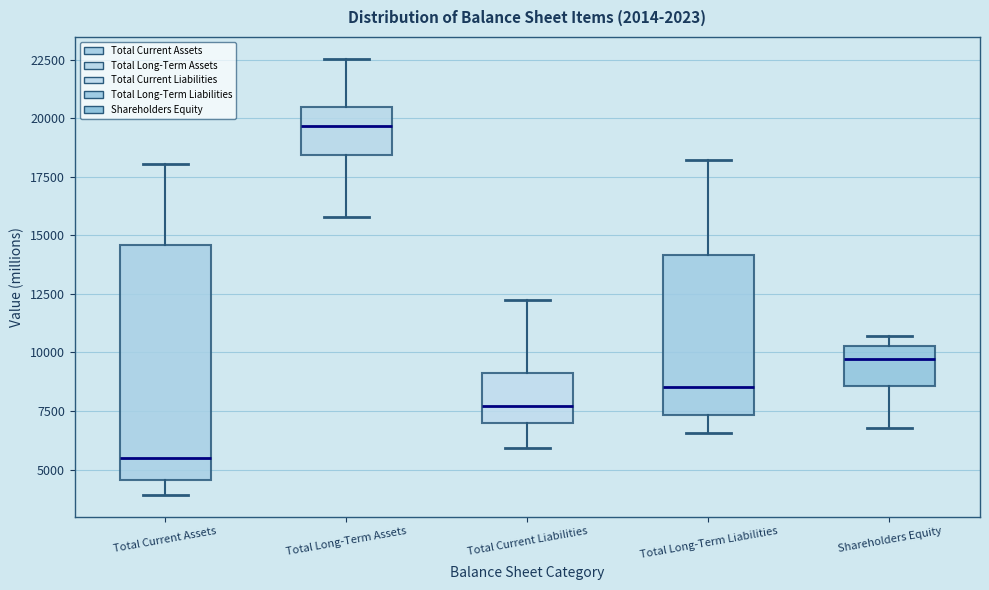

Reading left to right, read every box against the y-axis: the position of its median line, the range the box covers, and the ends of its whiskers. The values are not printed on the chart, so give them approximately, as read against the axis.

Total Current Assets: median 5500, box 4500 to 14500, whiskers 4000 to 18000
Total Long-Term Assets: median 19500, box 18500 to 20500, whiskers 16000 to 22500
Total Current Liabilities: median 7500, box 7000 to 9000, whiskers 6000 to 12500
Total Long-Term Liabilities: median 8500, box 7500 to 14000, whiskers 6500 to 18000
Shareholders Equity: median 9500, box 8500 to 10500, whiskers 7000 to 10500 (just above the box's upper edge)